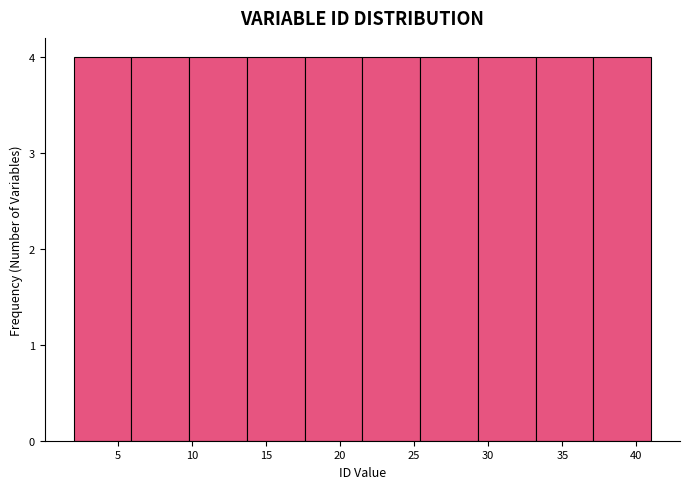

Reading left to right, list every bar in this chart as the range it spans on the x-axis followed by its height. Neither the bar edges nor the heights are printed on the chart, so give them approximately, as read against the axes.

2.0 to 5.9: 4
5.9 to 9.8: 4
9.8 to 13.7: 4
13.7 to 17.6: 4
17.6 to 21.5: 4
21.5 to 25.4: 4
25.4 to 29.3: 4
29.3 to 33.2: 4
33.2 to 37.1: 4
37.1 to 41.0: 4